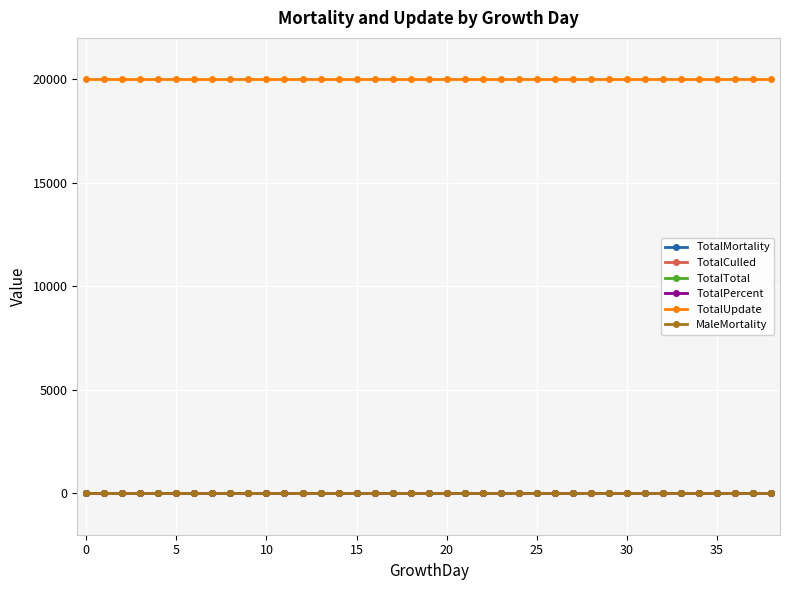

How many series are shown in this chart?

6